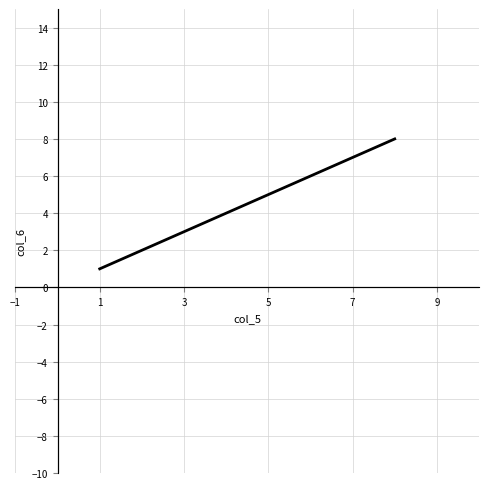

What is the greatest value displayed?

8